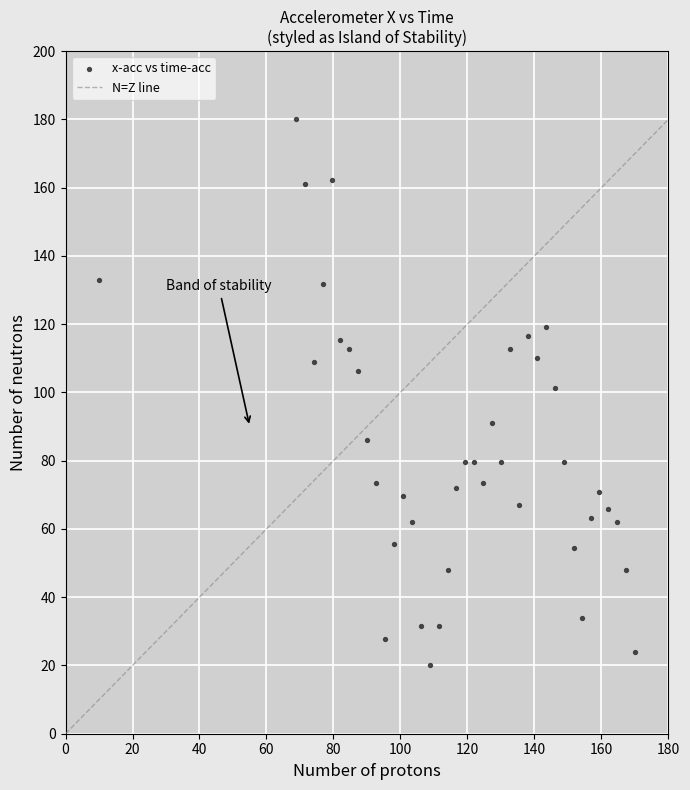

What is the range of Y values (max minus min)?

160.0